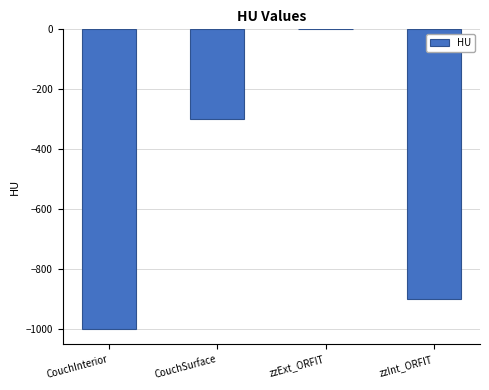

What is the change in value from zzExt_ORFIT to zzInt_ORFIT?

-900